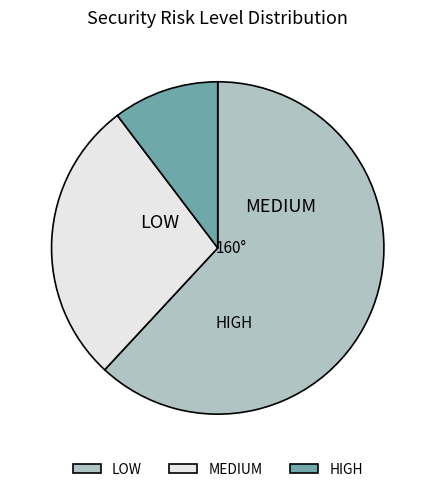

Is there any slice that represents more than half of the pie?

Yes